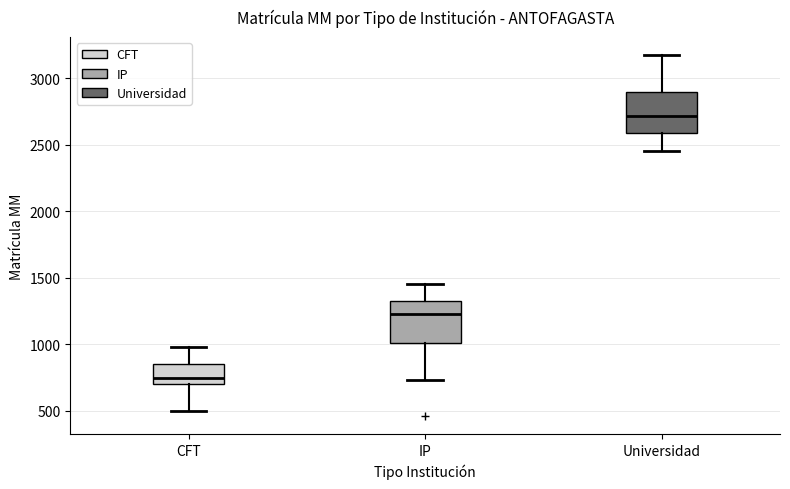

Which box's median line is the highest?

Universidad